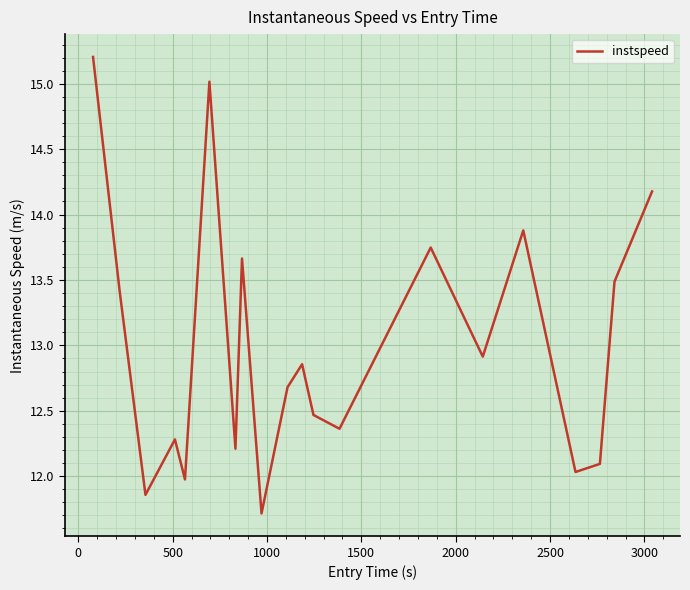

What is the smallest value displayed?

11.7